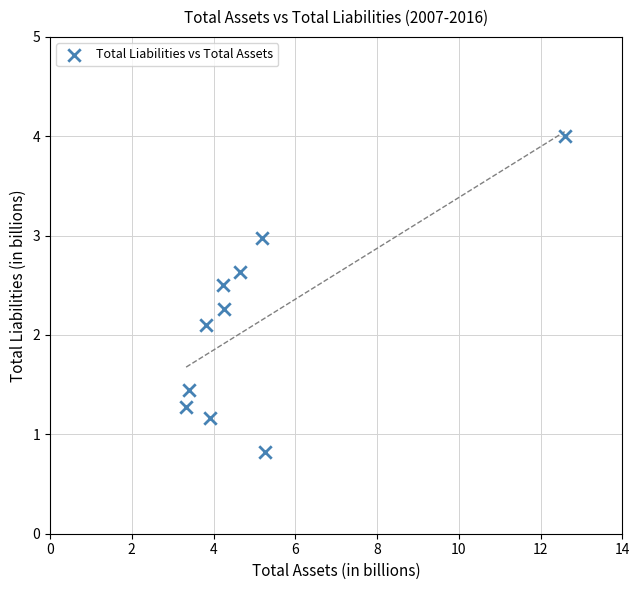

What Y value in the scatter plot is closest to 2?

2.1